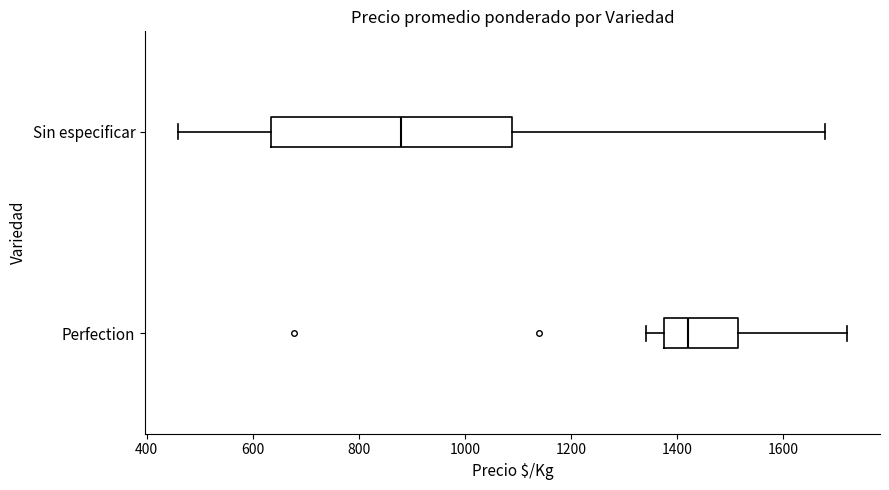

Where does the left whisker of the box for Sin especificar end on the x-axis? The values are not printed on the chart, so give them approximately, as read against the axis.

460